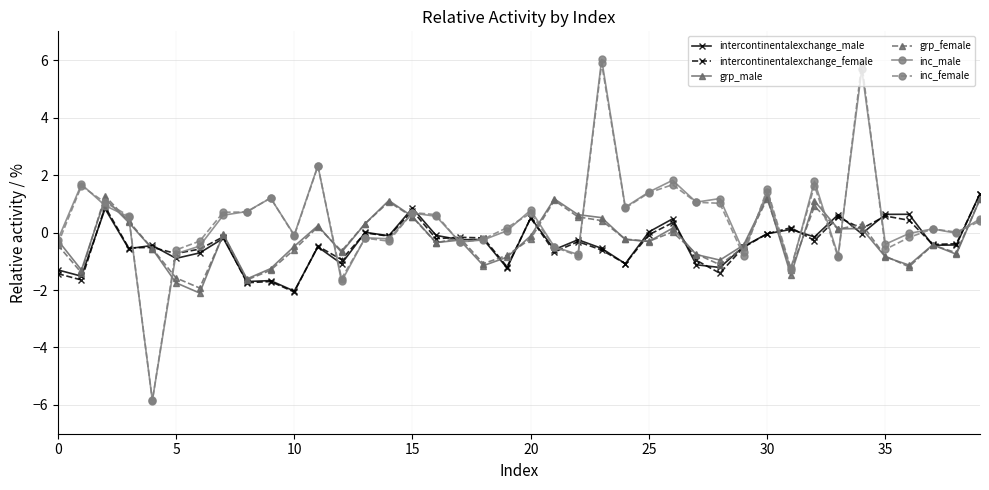

What is the greatest value displayed?

6.0